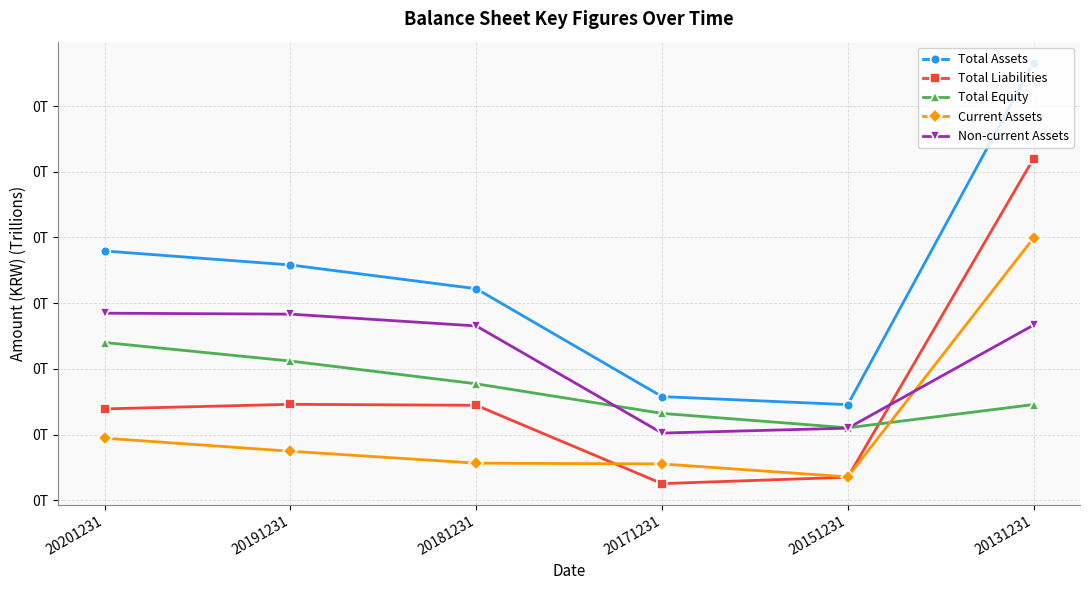

Does the chart have visible grid lines?

Yes